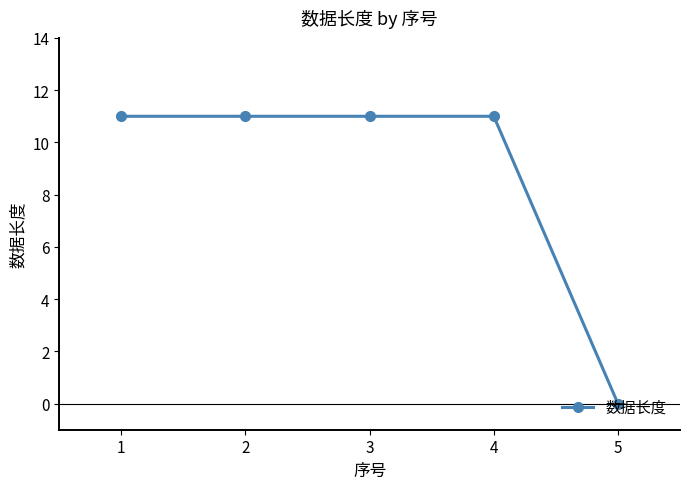

Reading right to left, list all the values displayed in this chart.

0	11	11	11	11